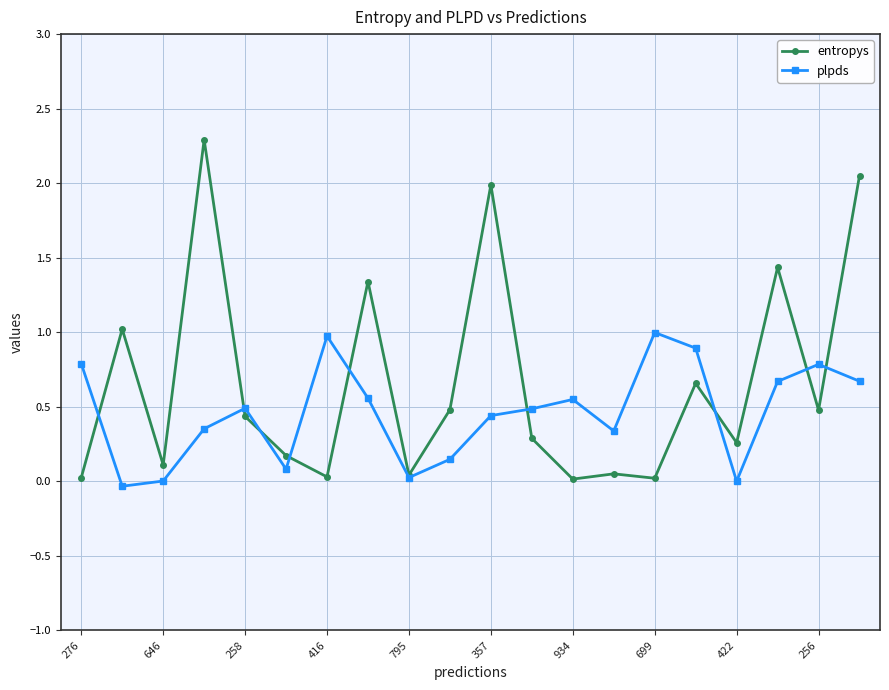

Which series has the largest total across all categories?

entropys